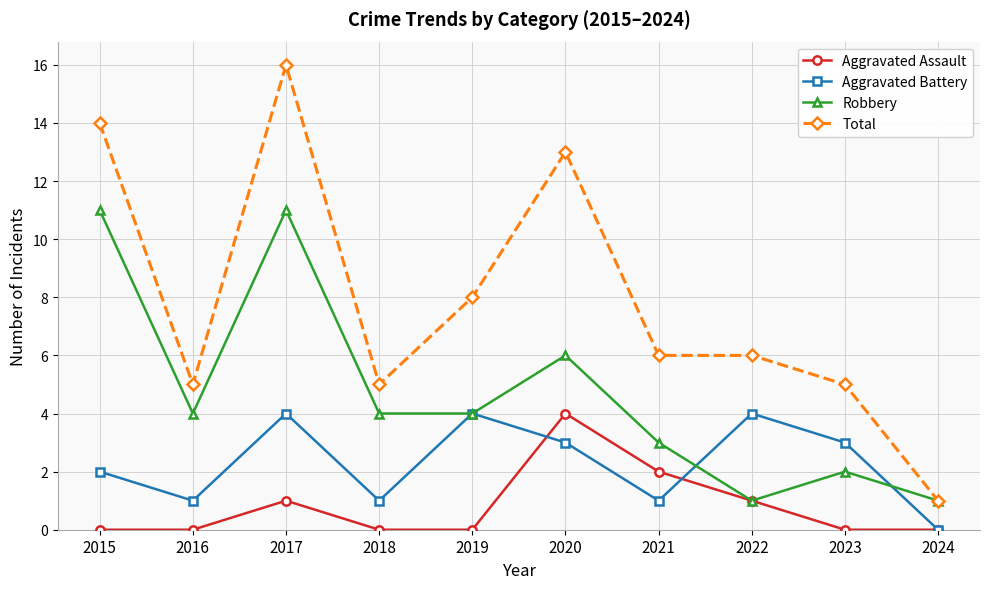

What is the total value across all series at 2019?

16